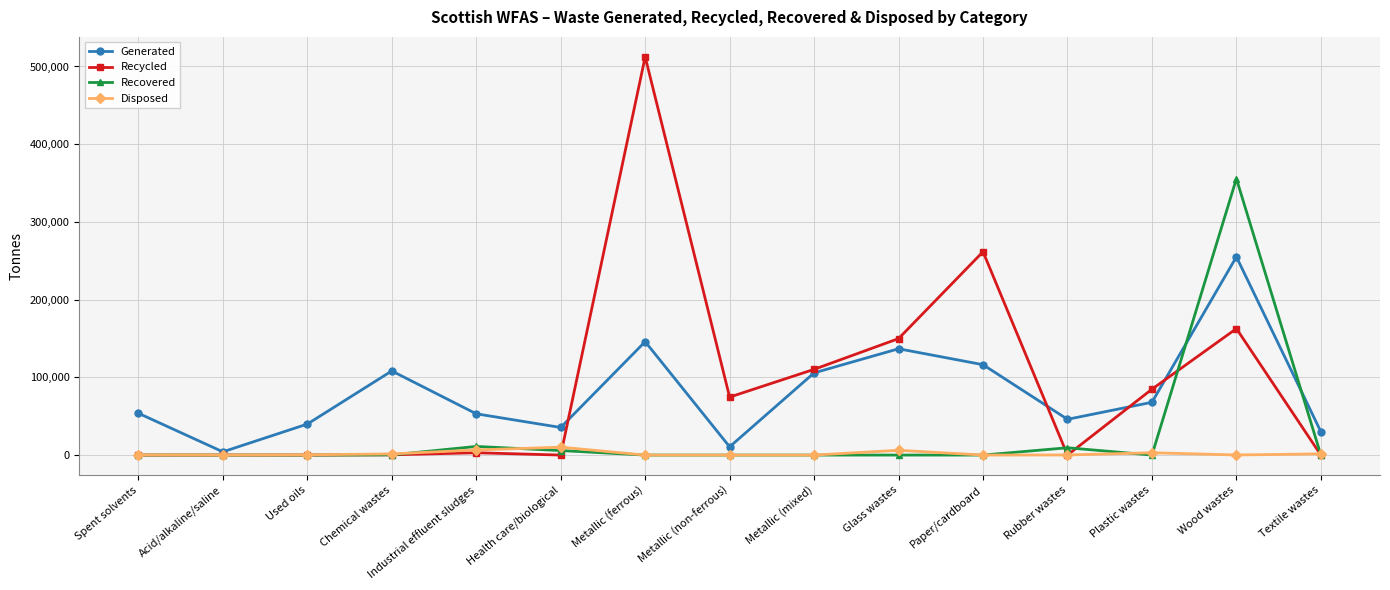

After their last crossing, which series has the higher values: Generated or Recovered?

Generated